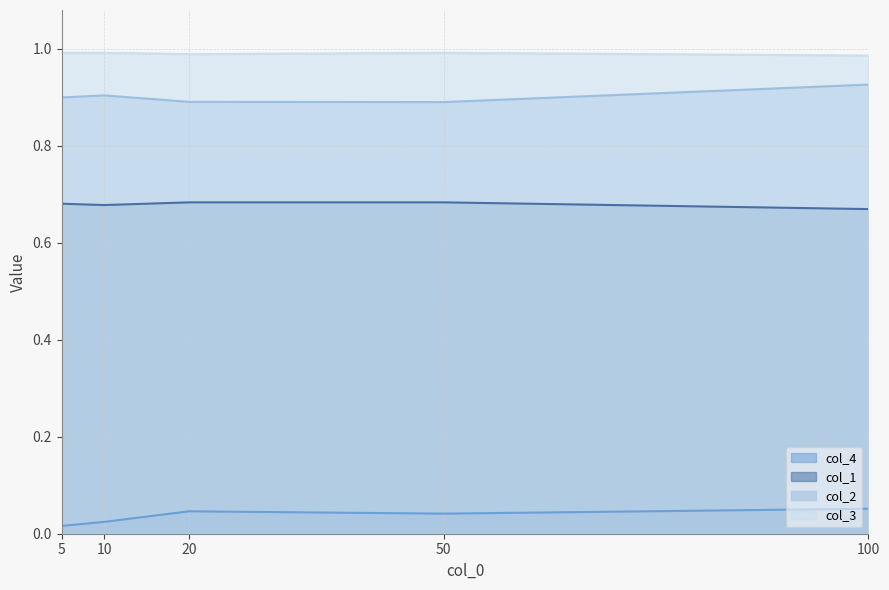

At which label is col_2 closest to 0?

50